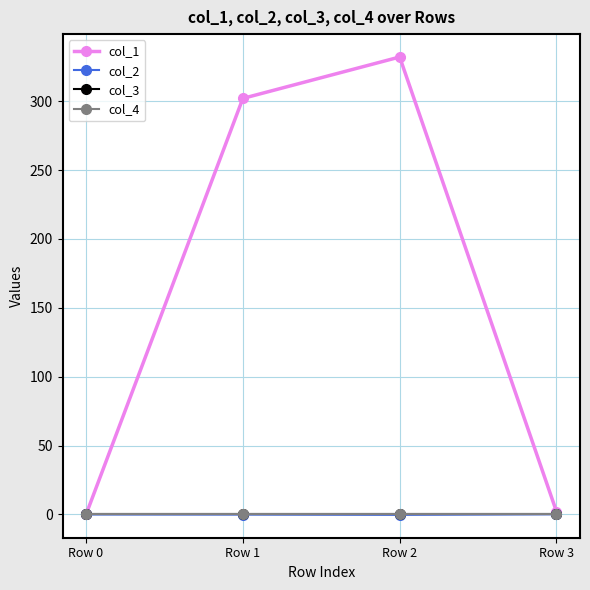

What is the total value across all series at Row 1?

301.9